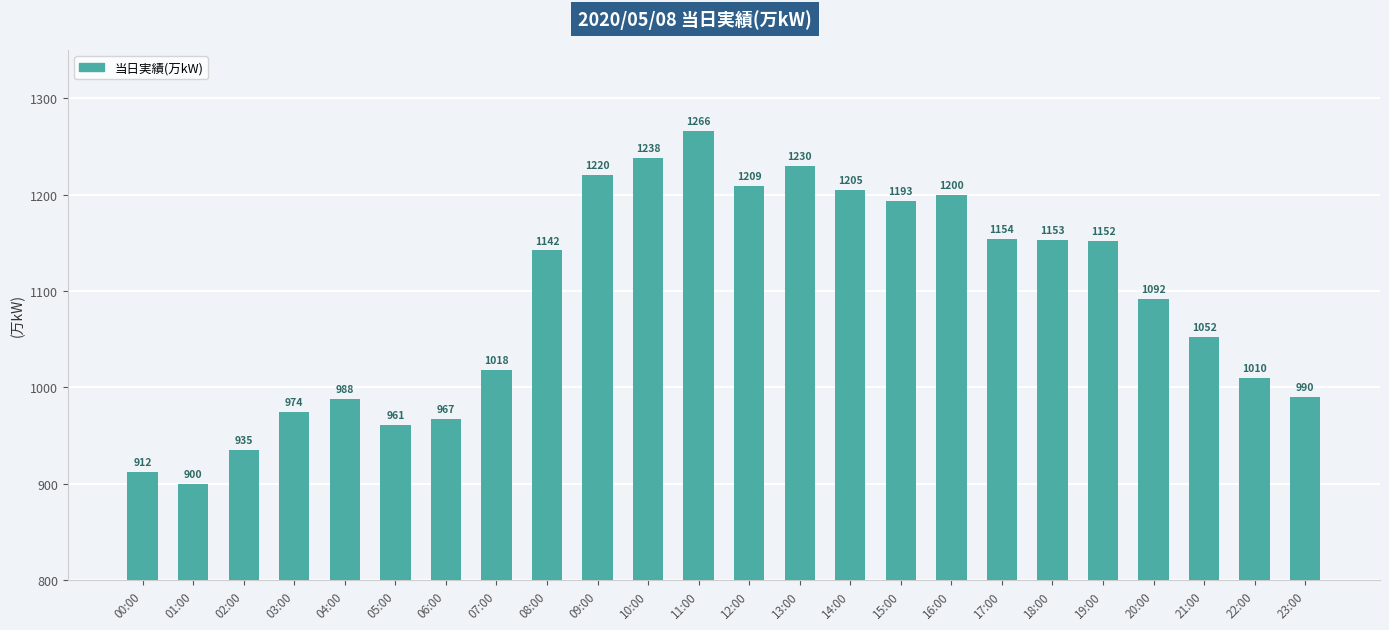

Is it true that the value at 16:00 is 421?

False